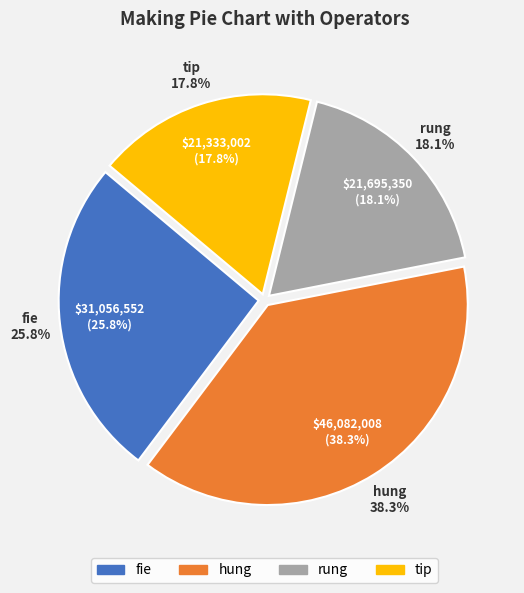

To the nearest percent, what is the difference between the fie and hung slice percentages?

13%